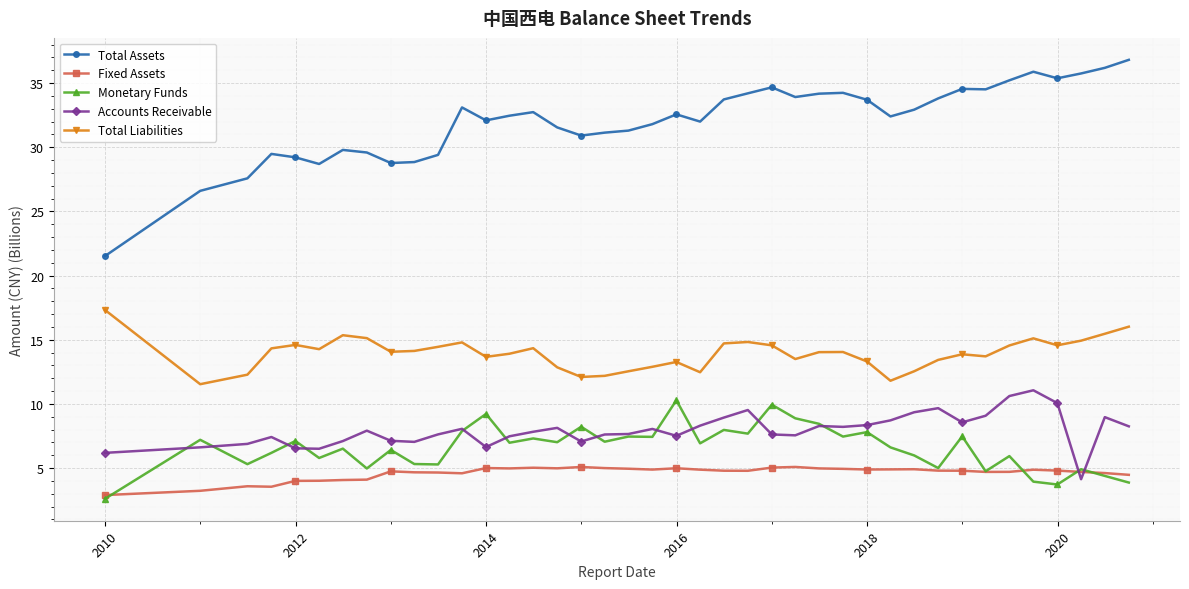

True or false: Fixed Assets has more than 0 interior local peaks.

True